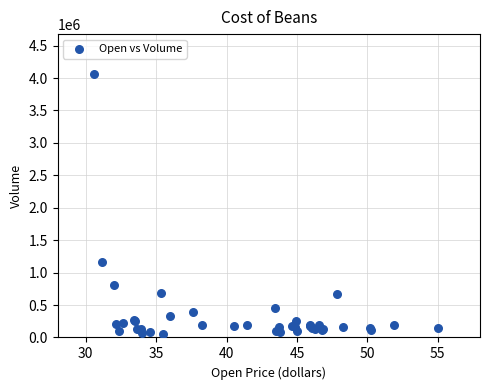

What Y value in the scatter plot is closest to 2060150?

1156700